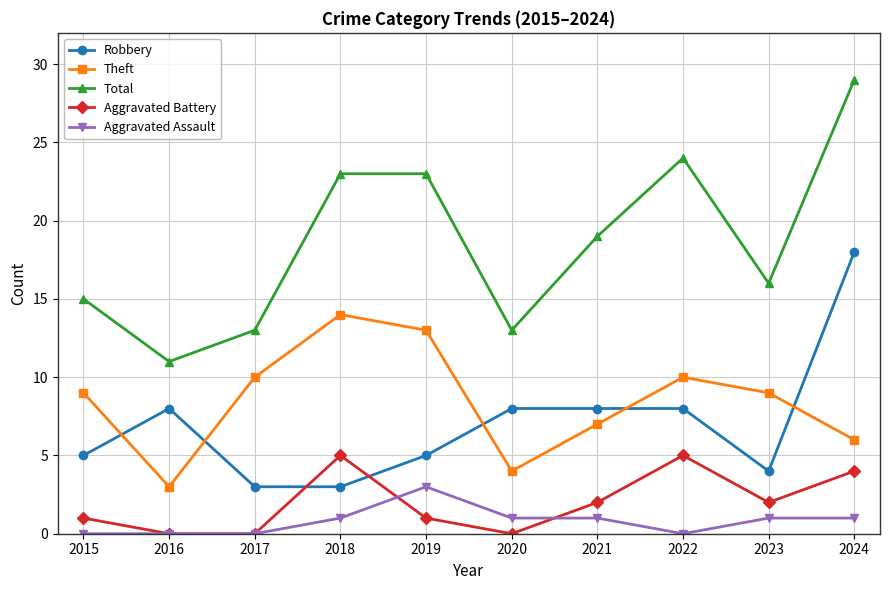

Which series changed the most between 2018 and 2024?

Robbery